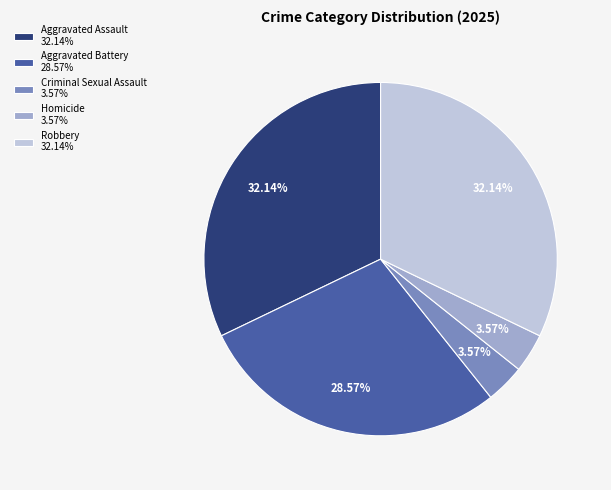

How many segments does this pie chart have?

5